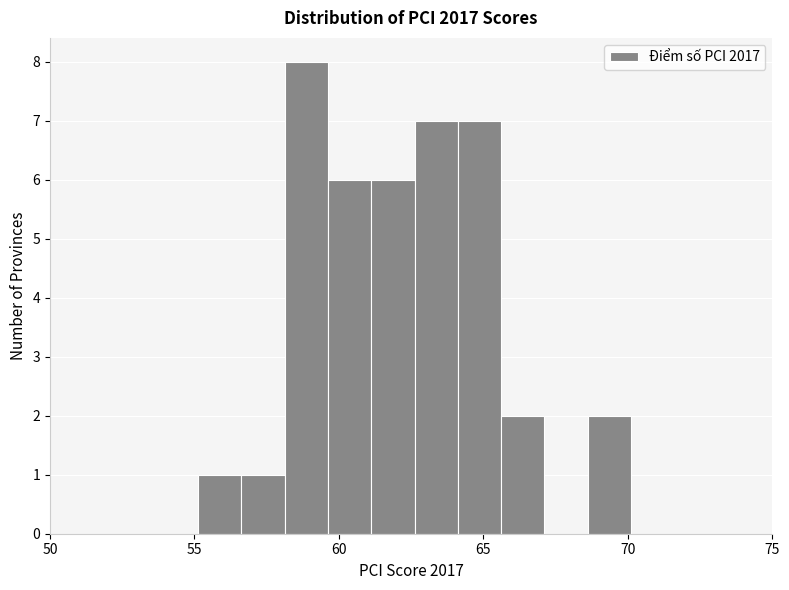

Around what value on the x-axis is the tallest bar? Give the approximate position of its centre, as read against the axis.

59.0